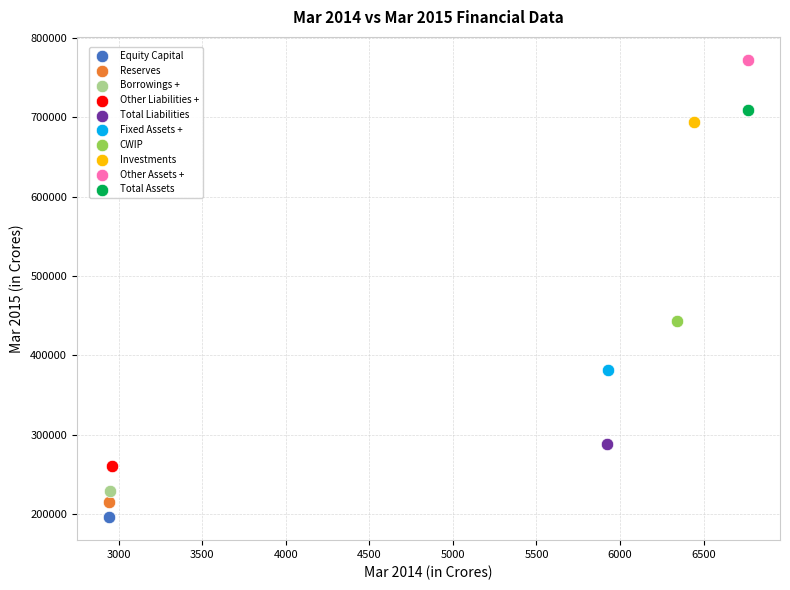

What are all the series names shown in the legend?

Equity Capital, Reserves, Borrowings +, Other Liabilities +, Total Liabilities, Fixed Assets +, CWIP, Investments, Other Assets +, Total Assets